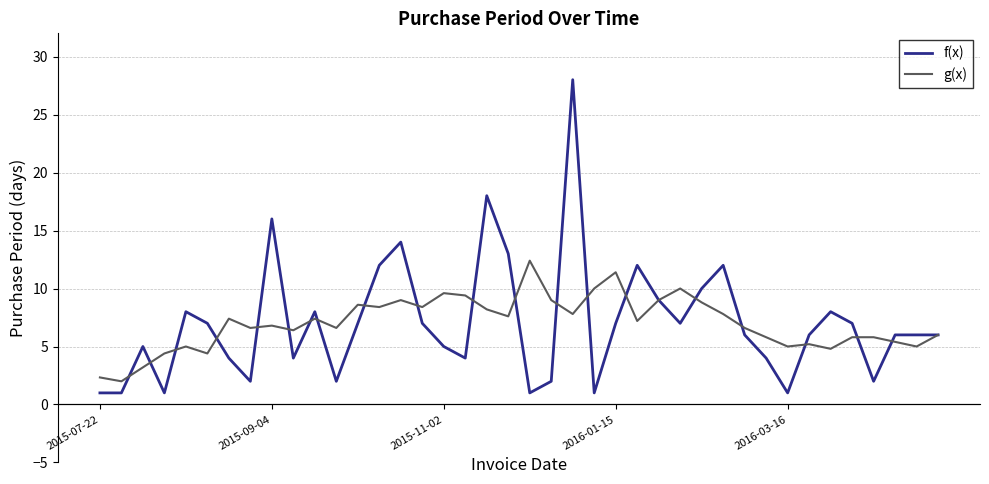

What is the smallest value displayed?

1.0